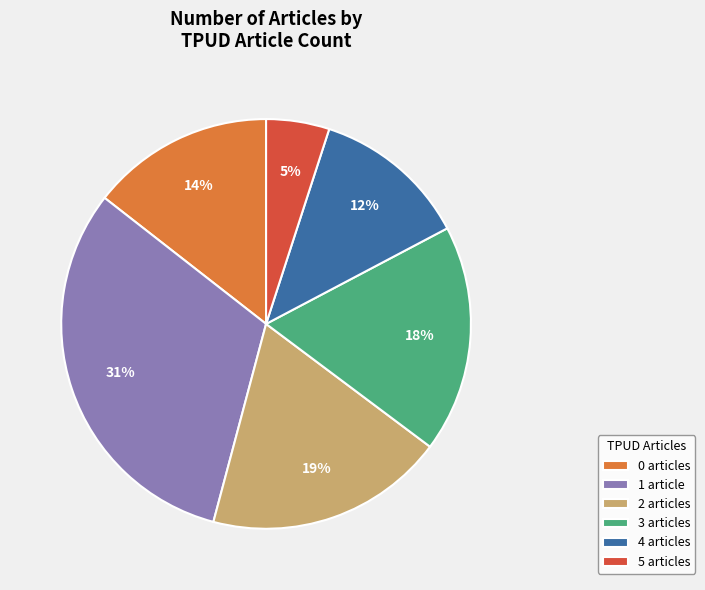

Rank the categories by value from lowest to highest.

5 articles, 4 articles, 0 articles, 3 articles, 2 articles, 1 article